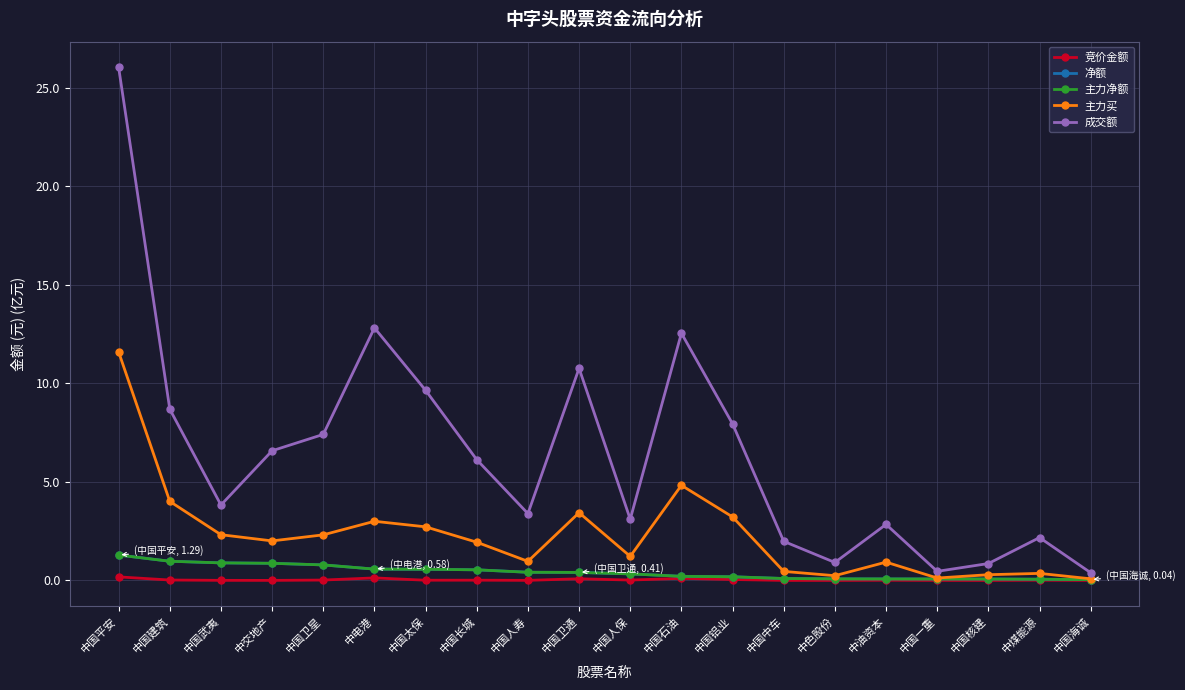

Is this an area chart (filled region under the line)?

No